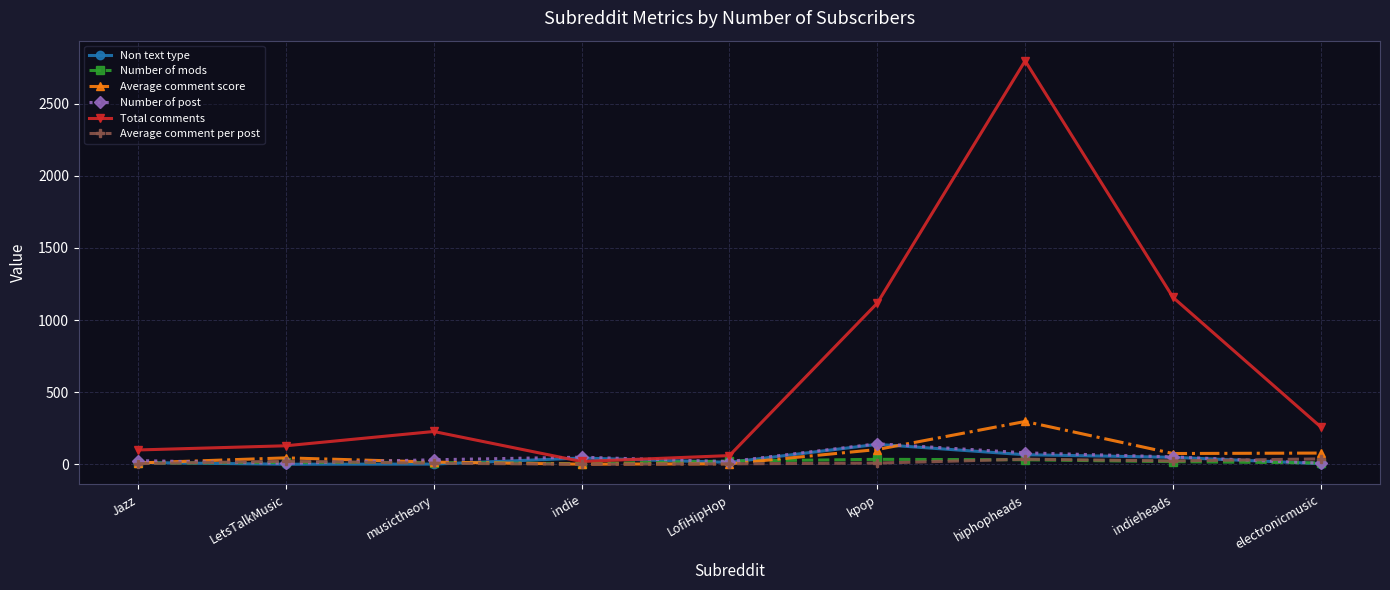

Which series has the largest range (max minus min)?

Total comments